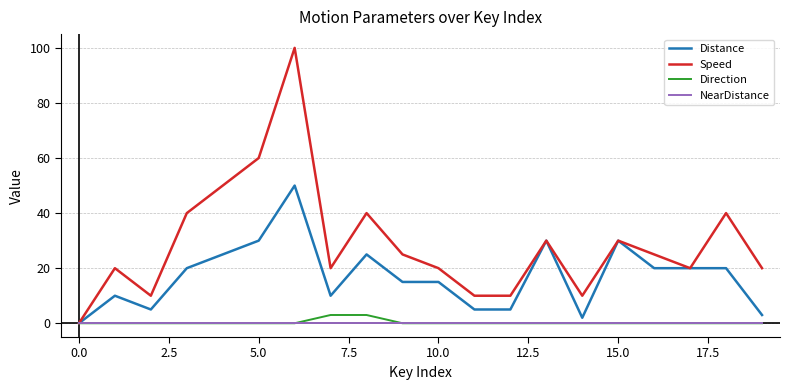

What is the greatest value displayed?

100